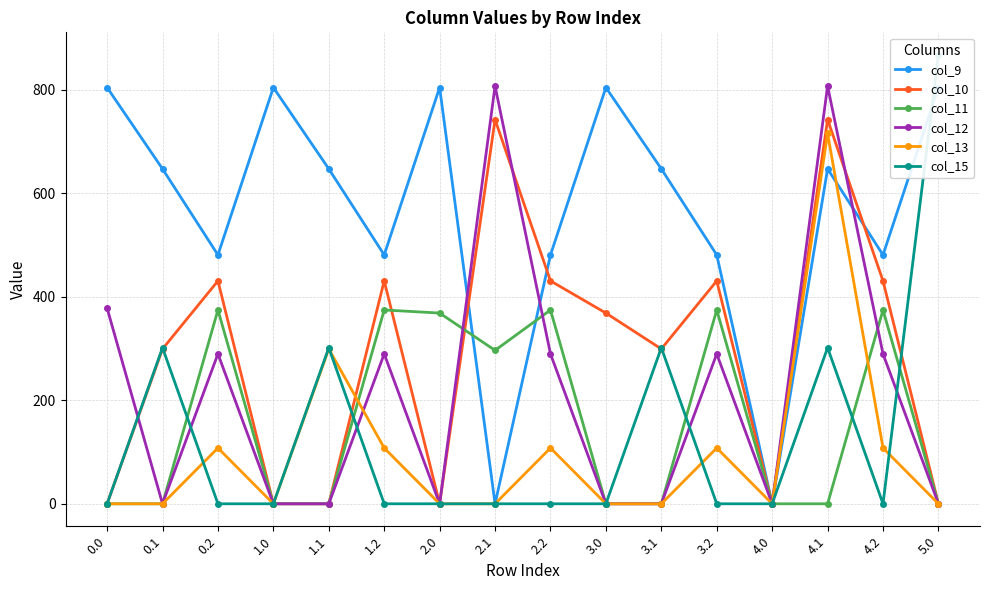

Where is the first local maximum for col_10?

0.2